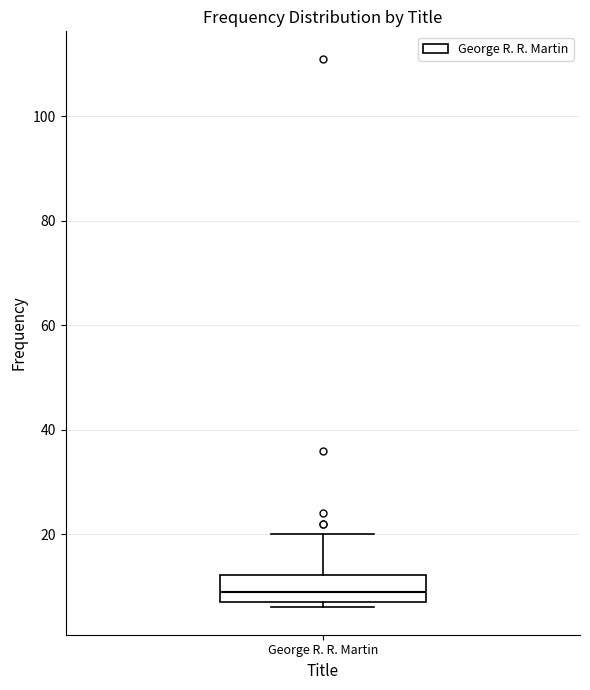

Read this box plot against the y-axis: the position of the median line, the range covered by the box, and the ends of both whiskers. The values are not printed on the chart, so give them approximately, as read against the axis.

median 10, box 8 to 12, whiskers 6 to 20